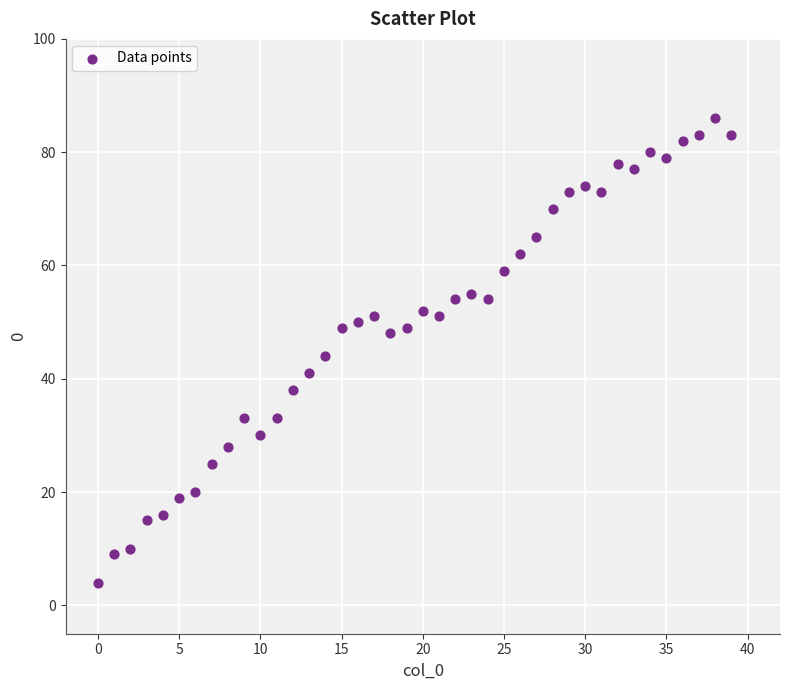

What is the range of Y values (max minus min)?

82